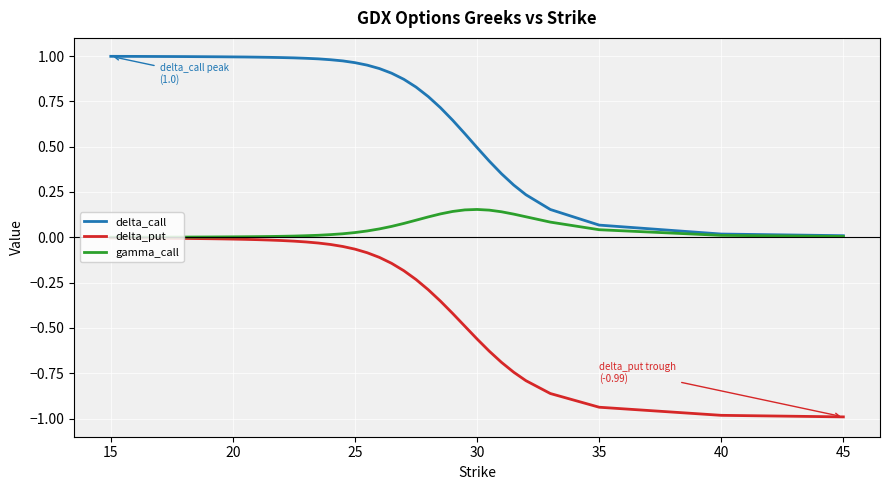

What is the minimum value for delta_put?

-1.0